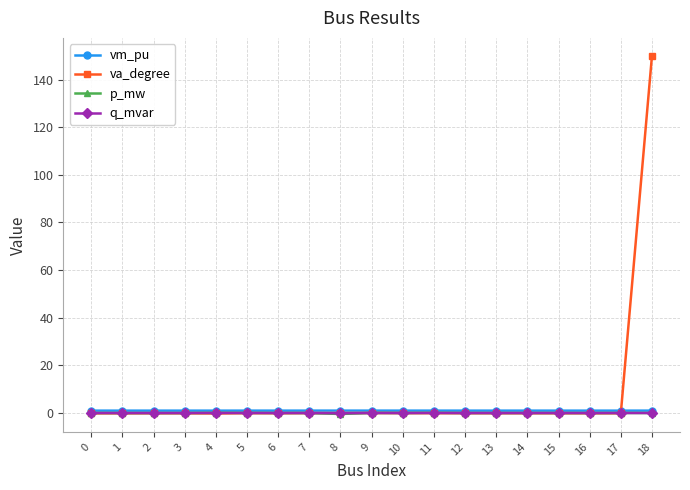

Which series has the widest spread of values?

va_degree